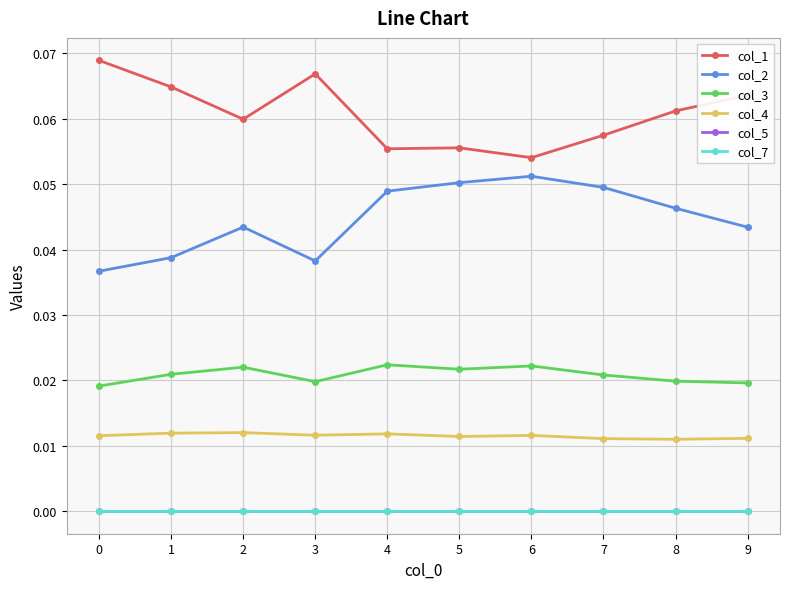

Does the chart have visible grid lines?

Yes